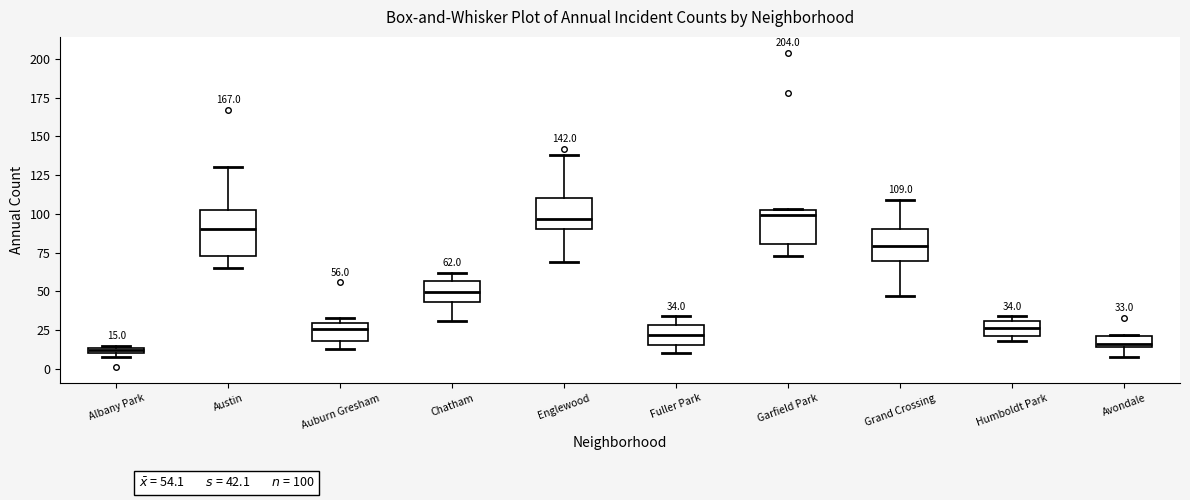

Which box is the tallest, from its lower edge to its upper edge?

Austin